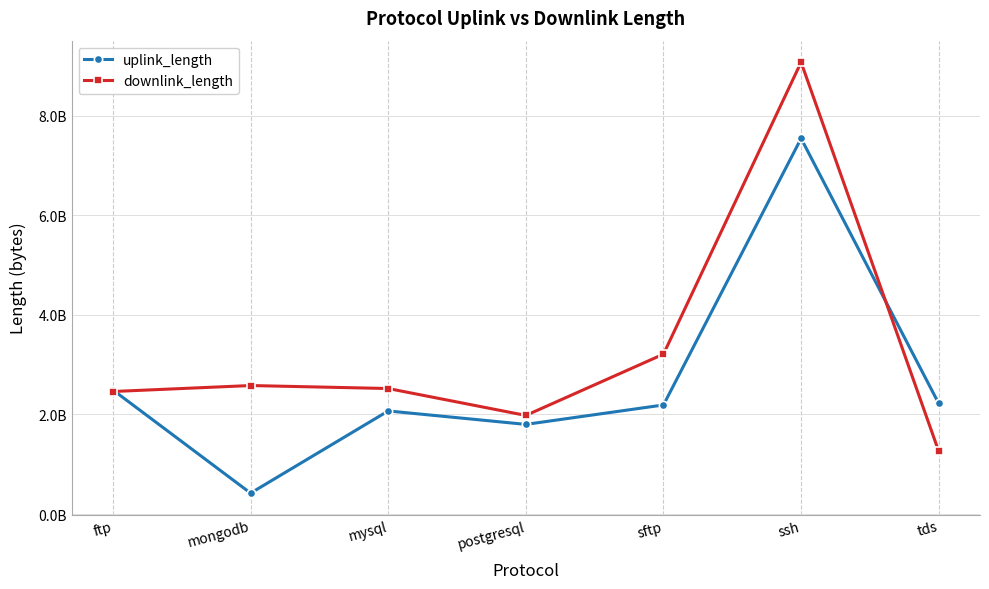

List the labels in order of uplink_length value, smallest first.

mongodb, postgresql, mysql, sftp, tds, ftp, ssh